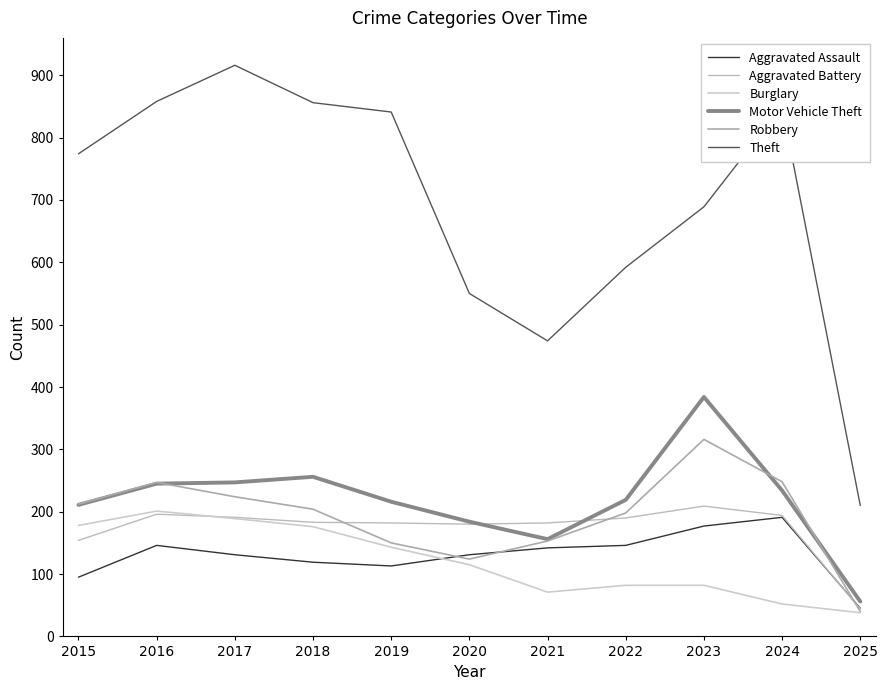

True or false: Motor Vehicle Theft and Burglary intersect in this chart.

False